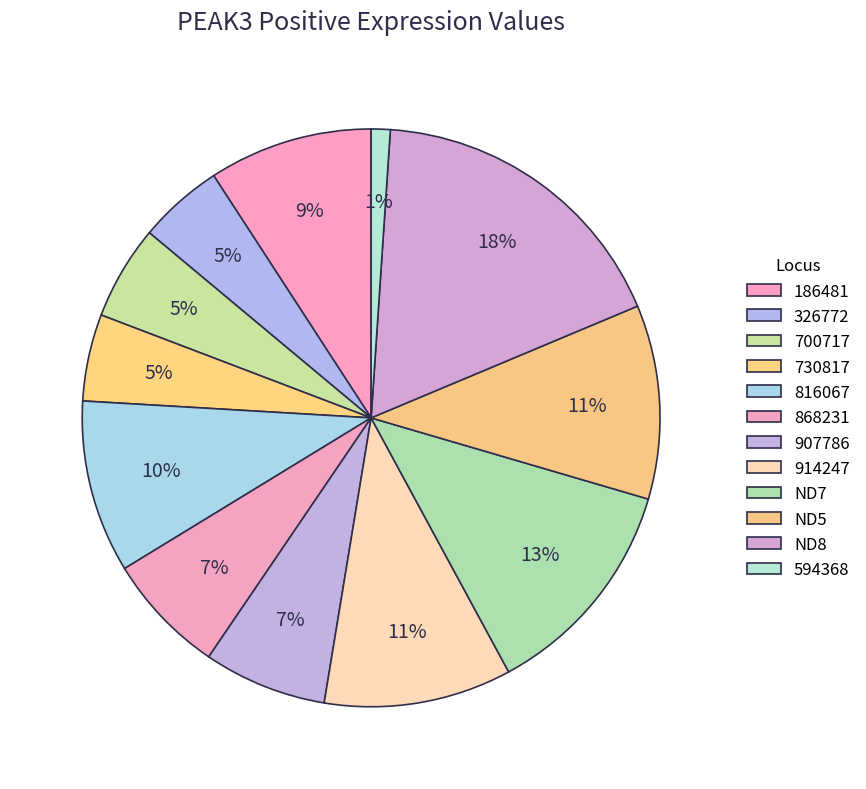

Is it true that 914247 is 11% of the pie?

True